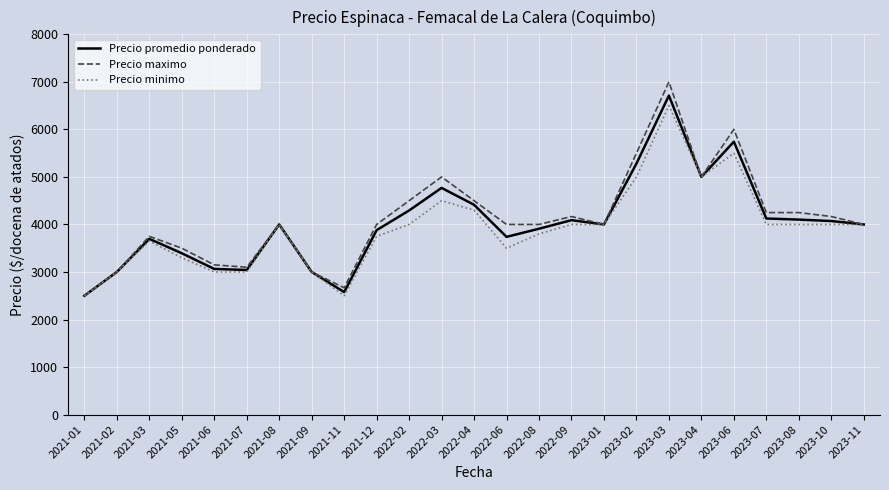

How many categories are shown in the chart?

25